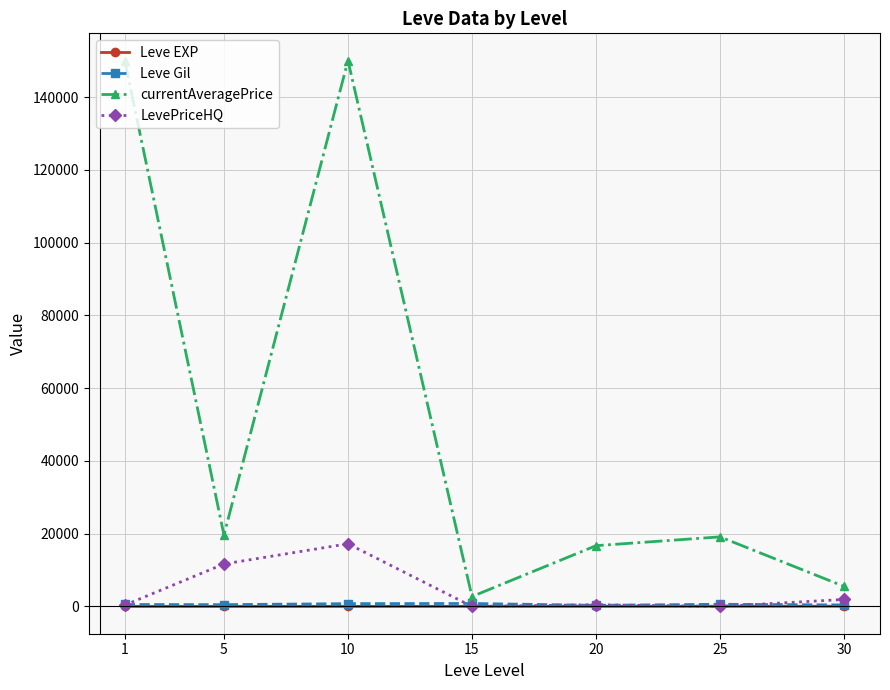

At which category is the sum across all series the highest?

10